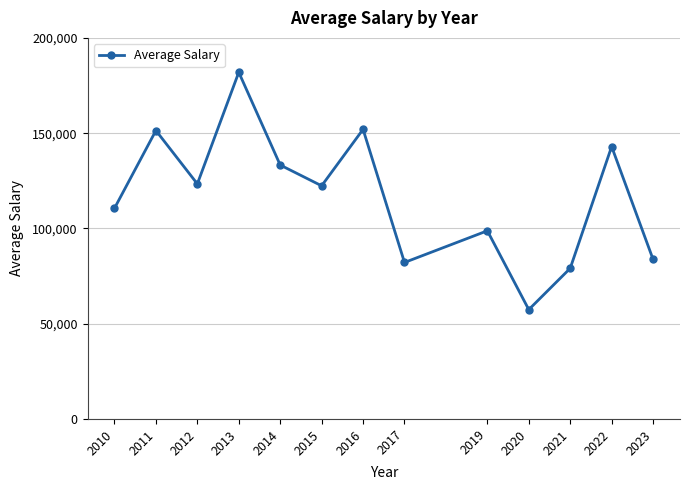

What is the average value?

116845